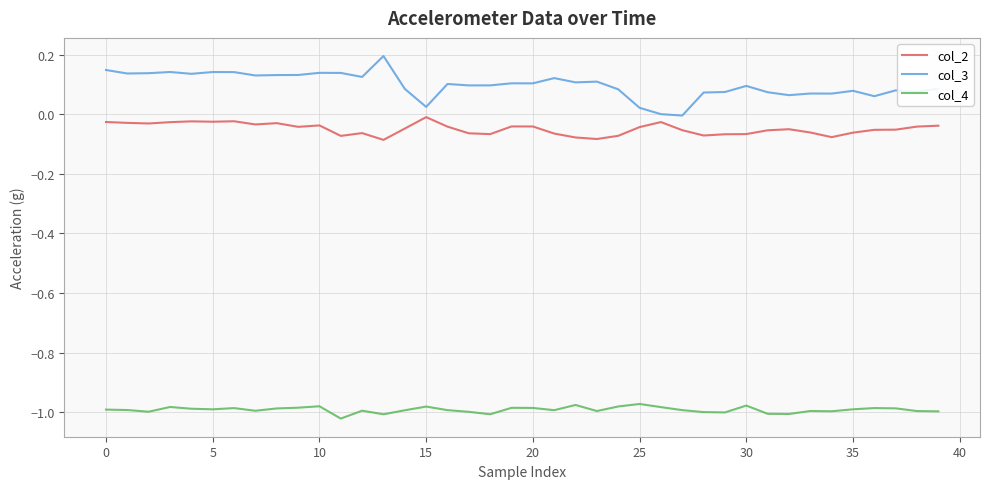

Which series has the largest total across all categories?

col_3